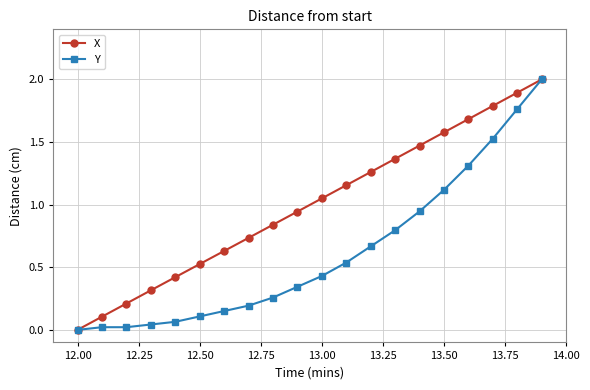

What is the maximum value shown in the chart?

2.0